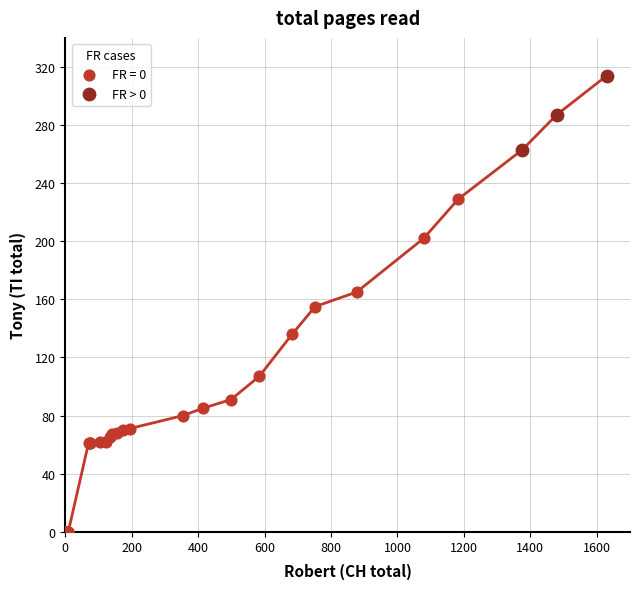

Which series reaches the minimum Y coordinate?

FR = 0